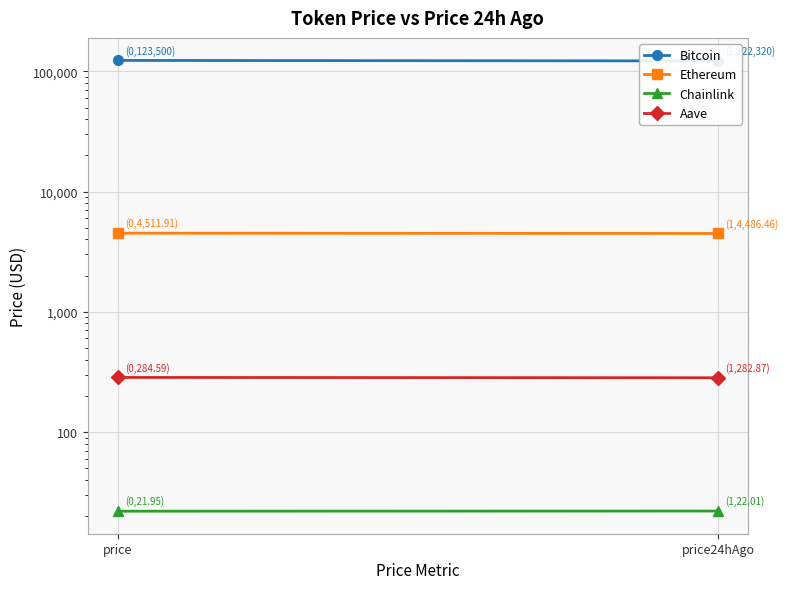

How many values in the Ethereum series exceed 4511?

1